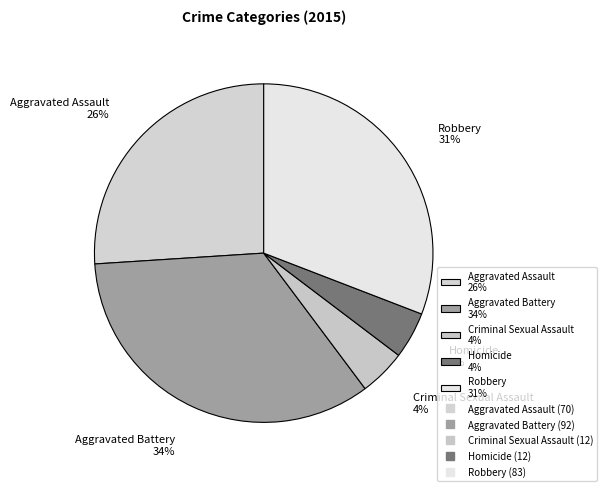

To the nearest percent, what is the combined percentage of Aggravated Assault 26% and Criminal Sexual Assault 4%?

30%